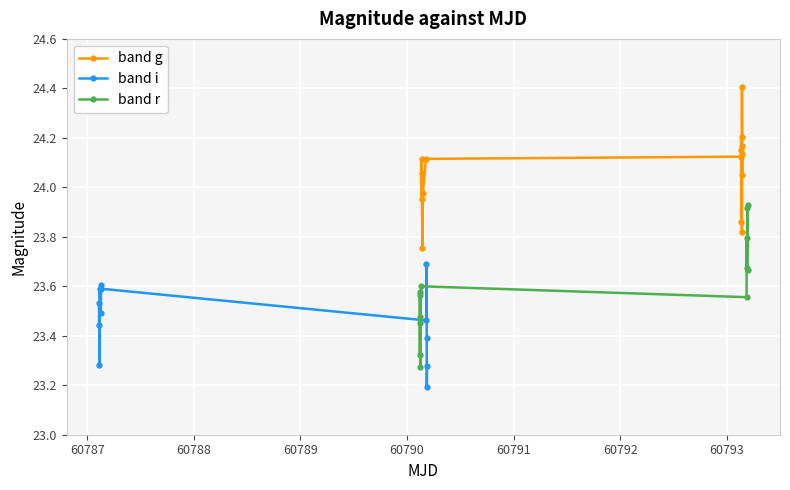

Reading left to right, list all the values displayed in this chart.

0=23.4	1=23.5	2=23.3	3=23.6	4=23.5	5=23.6	6=23.6	7=23.3	8=23.6	9=23.6	10=23.5	11=23.3	12=23.5	13=23.6	14=24.0	15=24.1	16=24.1	17=23.8	18=24.0	19=24.1	20=23.5	21=23.7	22=23.4	23=23.2	24=23.3	25=24.1	26=24.2	27=23.9	28=24.1	29=24.2	30=23.8	31=24.4	32=24.1	33=24.2	34=23.6	35=23.8	36=23.7	37=23.9	38=23.9	39=23.7